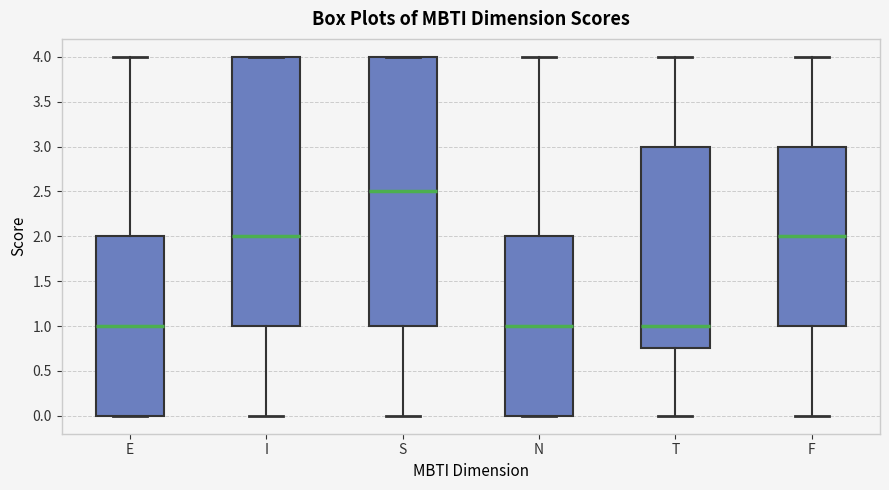

Where is the upper edge of the box for F on the y-axis? The values are not printed on the chart, so give them approximately, as read against the axis.

3.00